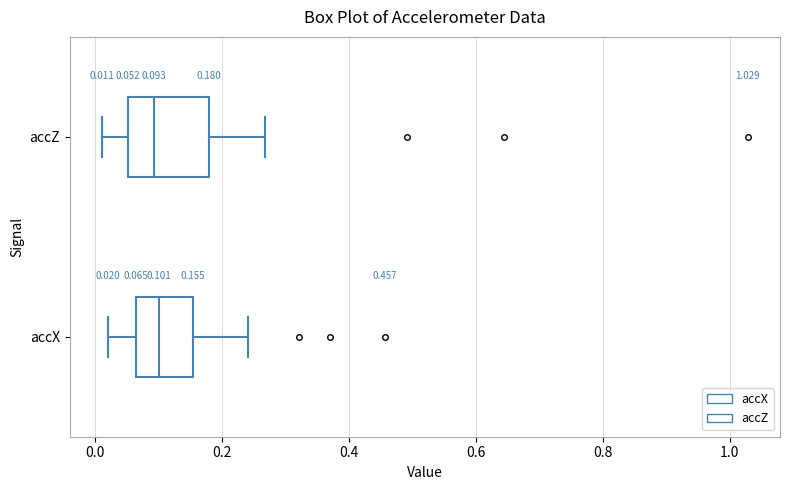

Comparing the boxes themselves (not the whiskers), which one is the widest?

accZ